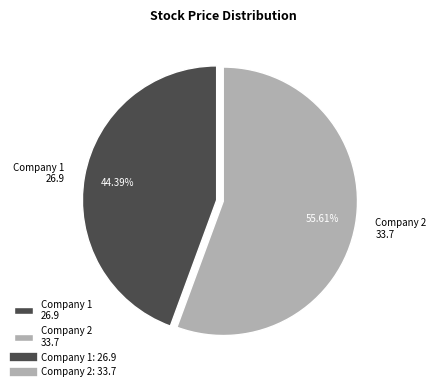

Approximately how many times larger is the value at Company 1 26.9 compared to Company 2 33.7?

0.8